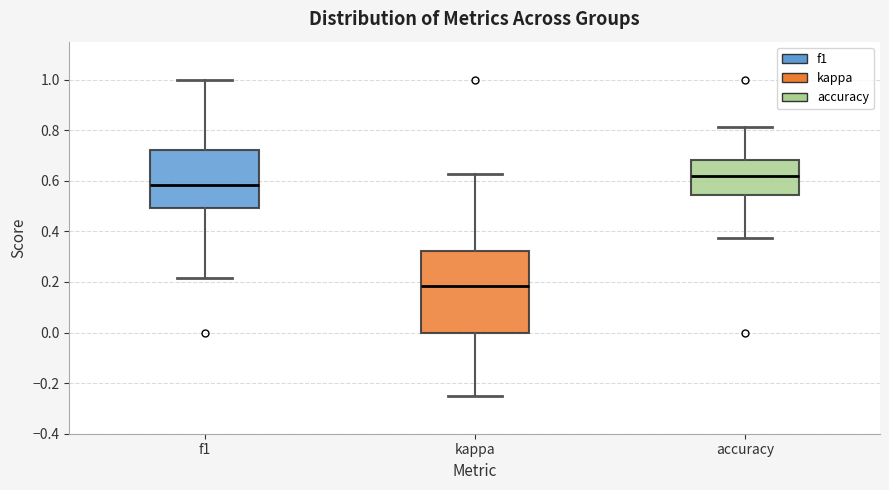

Which box is the tallest, from its lower edge to its upper edge?

kappa